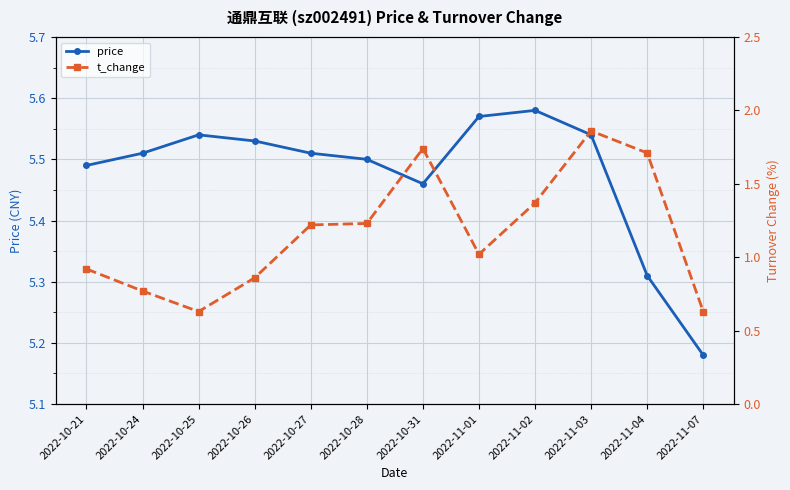

The t_change series shows 1.7 at 2022-11-04. True or false?

True